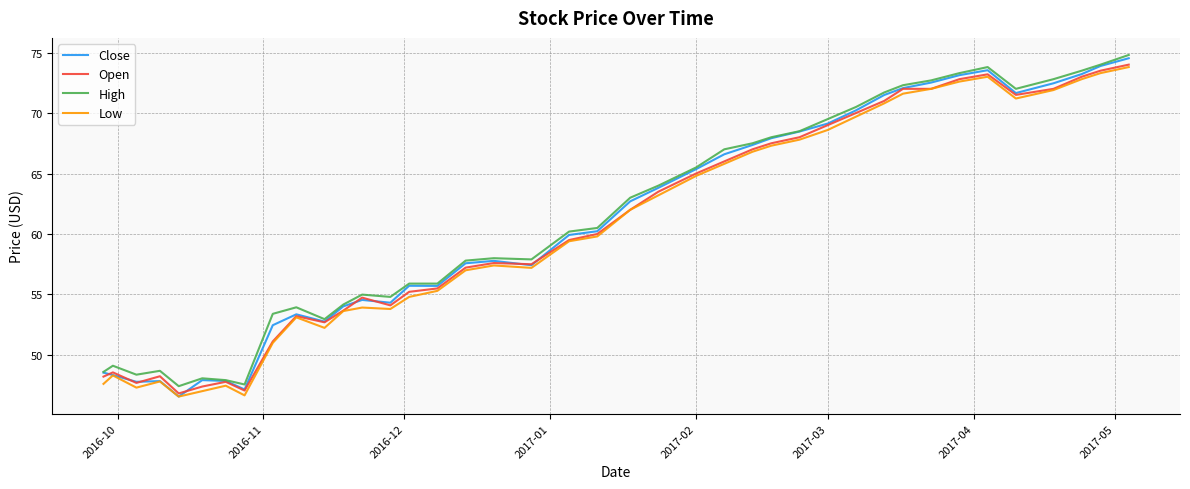

What is the difference between the second highest and second lowest values in the Open series?

26.4